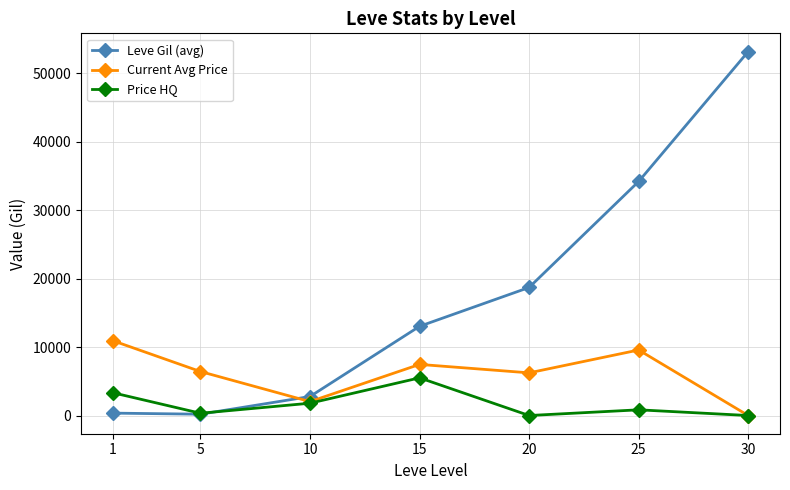

Is the value of Current Avg Price at 20 greater than the value of Price HQ at 5?

Yes